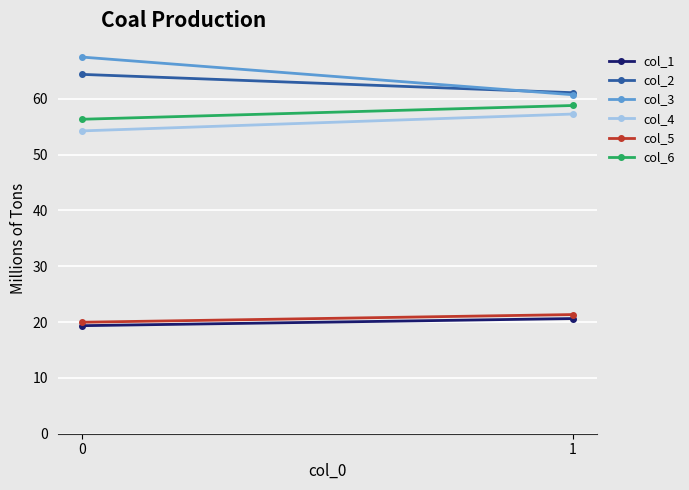

How many values in the col_3 series exceed 67?

1